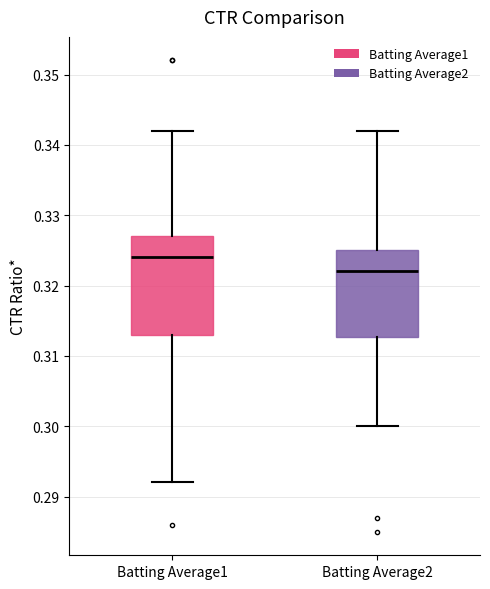

Reading left to right, read every box against the y-axis: the position of its median line, the range the box covers, and the ends of its whiskers. The values are not printed on the chart, so give them approximately, as read against the axis.

Batting Average1: median 0.324, box 0.313 to 0.327, whiskers 0.292 to 0.342
Batting Average2: median 0.322, box 0.313 to 0.325, whiskers 0.300 to 0.342